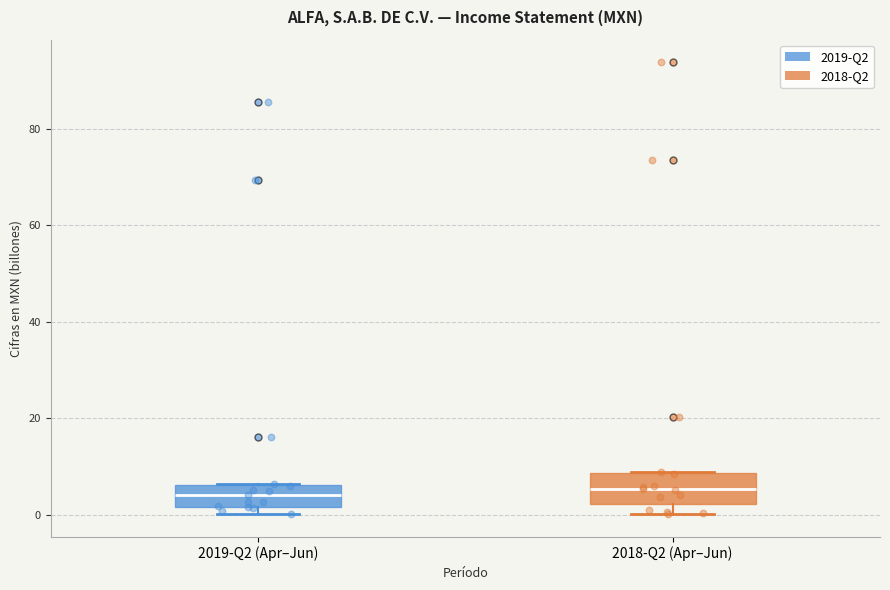

Reading left to right, transcribe this box plot: for each box, give where its median line is, the range the box spans, and where its two whiskers end, as read against the y-axis. The values are not printed on the chart, so give them approximately, as read against the axis.

2019-Q2 (Apr–Jun): median 4, box 2 to 6, whiskers 0 to 6
2018-Q2 (Apr–Jun): median 6, box 2 to 8, whiskers 0 to 8